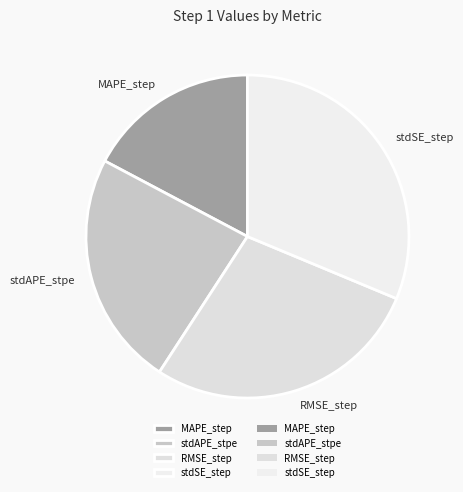

Rank the categories by value from lowest to highest.

MAPE_step, stdAPE_stpe, RMSE_step, stdSE_step